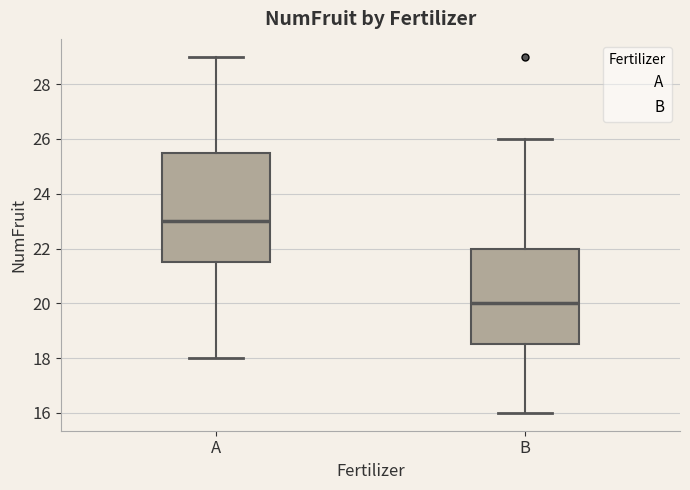

Where does the upper whisker of the box for B end on the y-axis? The values are not printed on the chart, so give them approximately, as read against the axis.

26.0